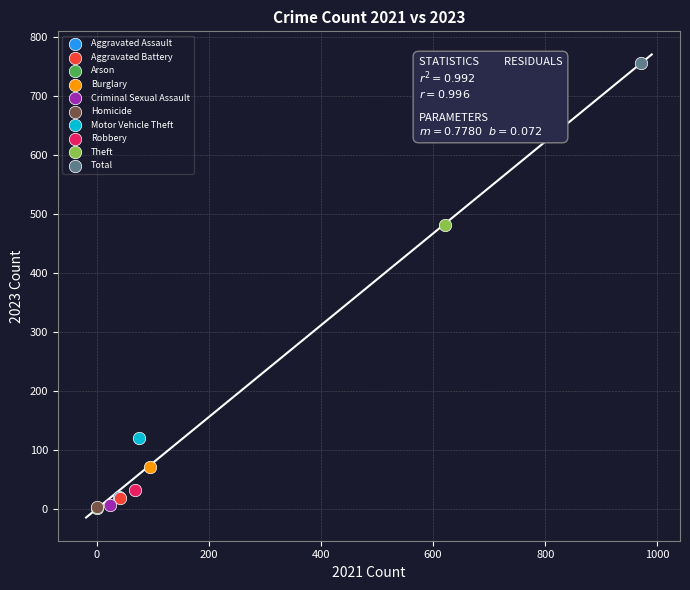

What are all the series names shown in the legend?

Aggravated Assault, Aggravated Battery, Arson, Burglary, Criminal Sexual Assault, Homicide, Motor Vehicle Theft, Robbery, Theft, Total